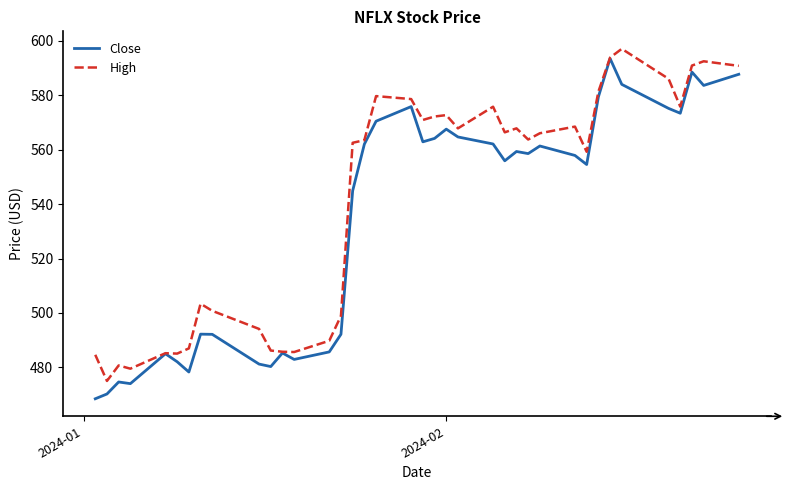

True or false: High has more than 2 interior local peaks.

True